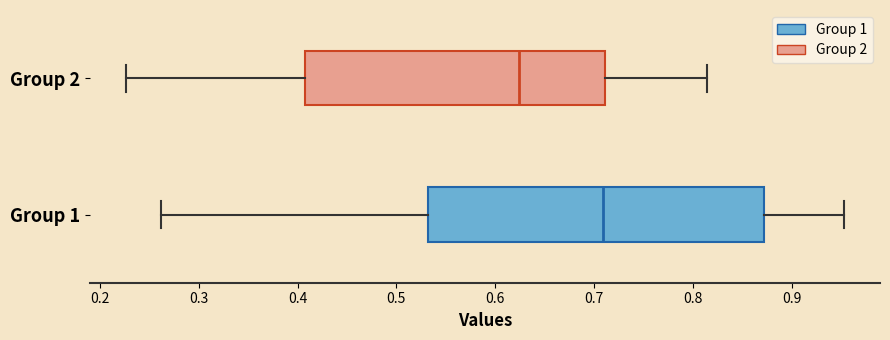

Which box has the furthest to the right median line?

Group 1